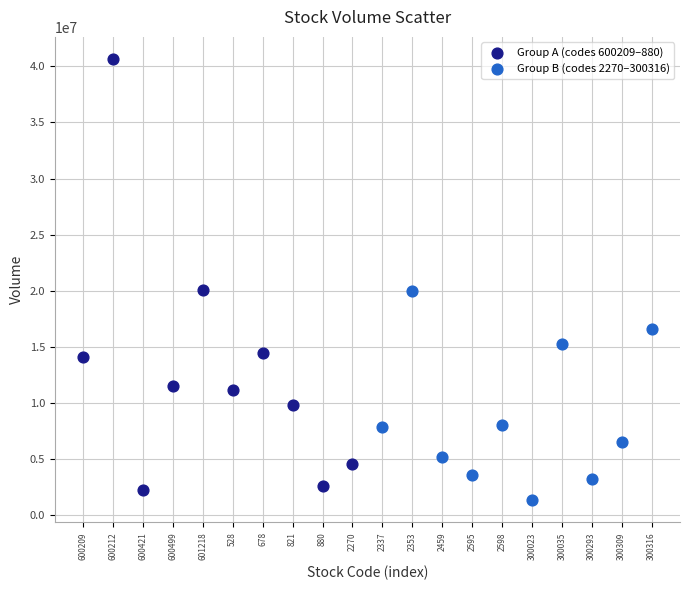

Which series has the widest spread of Y values?

Group A (codes 600209–880)